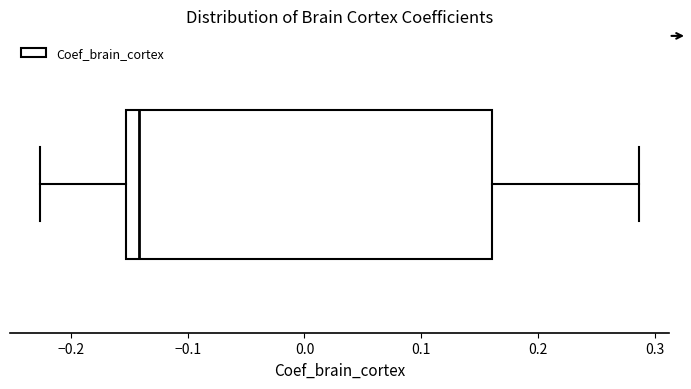

Read this box plot against the x-axis: the position of the median line, the range covered by the box, and the ends of both whiskers. The values are not printed on the chart, so give them approximately, as read against the axis.

median -0.14, box -0.15 to 0.16, whiskers -0.23 to 0.29